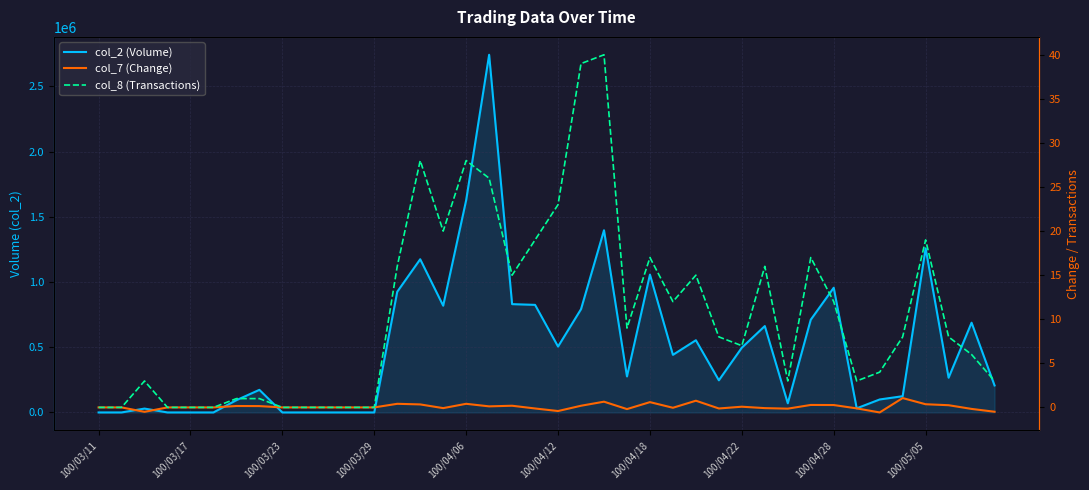

What is the highest value of the col_8 (Transactions) series?

40.0